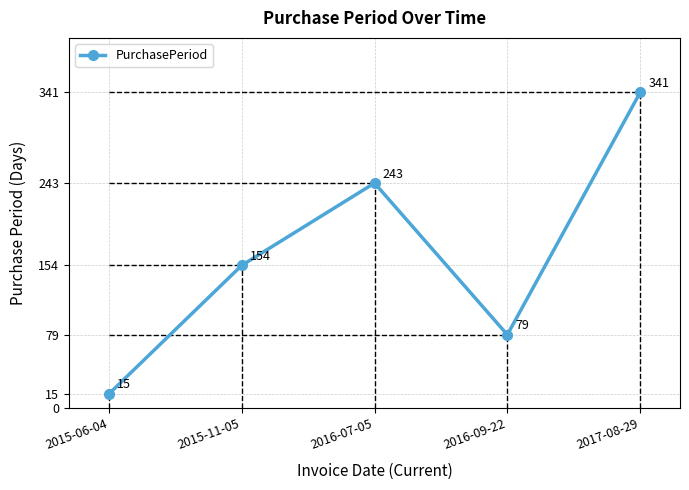

How many interior local valleys (lower than both neighbors) does the data have?

1